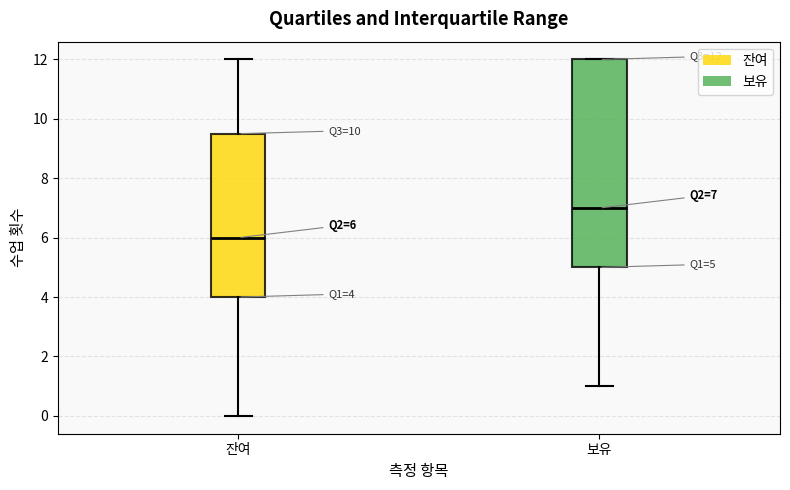

Which box is the tallest, from its lower edge to its upper edge?

보유